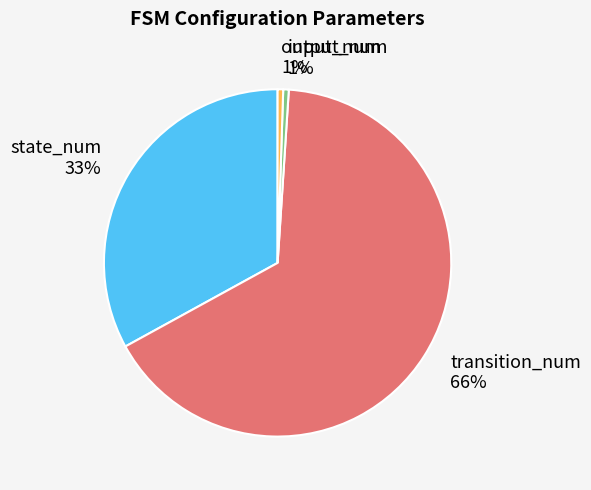

How many segments does this pie chart have?

4